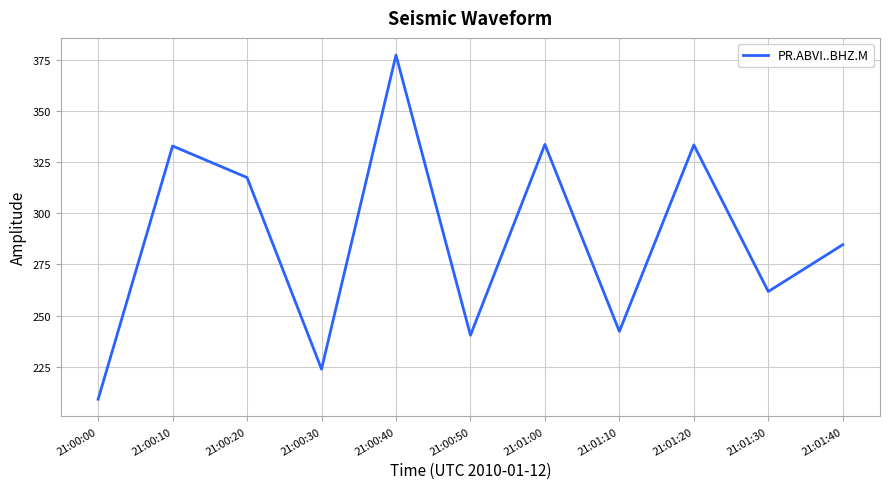

At which category does the data reach its first local peak?

21:00:10